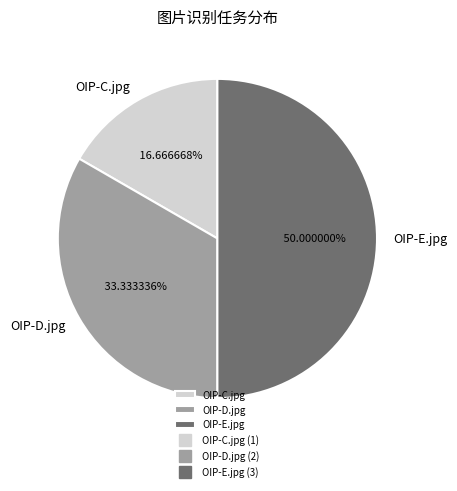

What is the ratio of the value at OIP-D.jpg to the value at OIP-E.jpg?

0.7